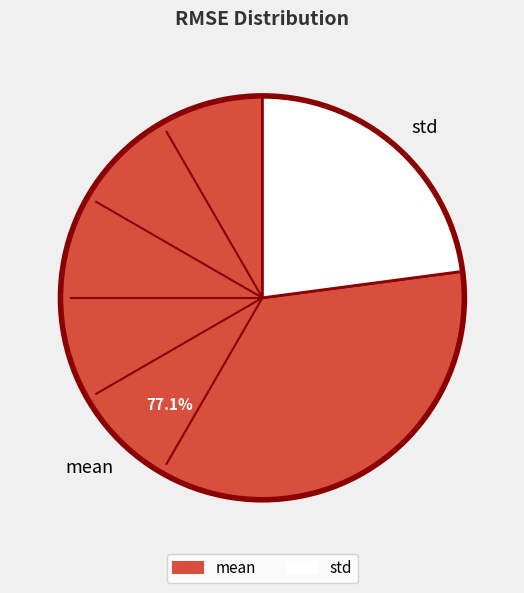

To the nearest percent, what percentage of the pie is mean?

77%